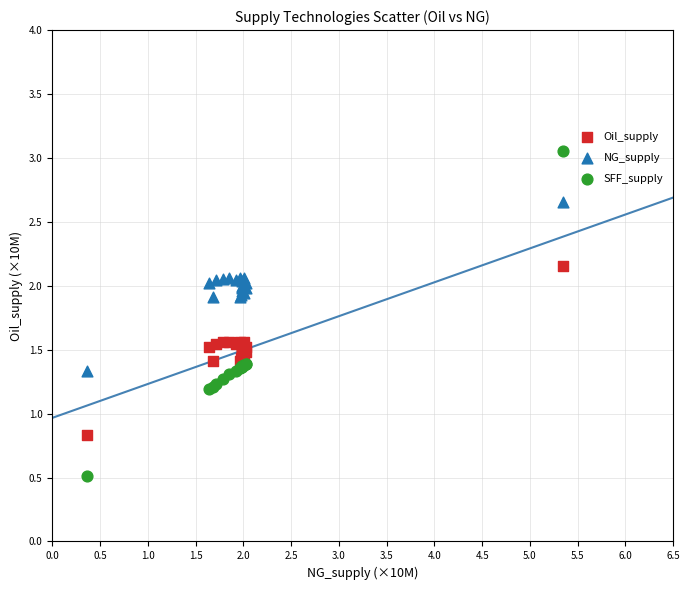

Which series reaches the minimum Y coordinate?

SFF_supply